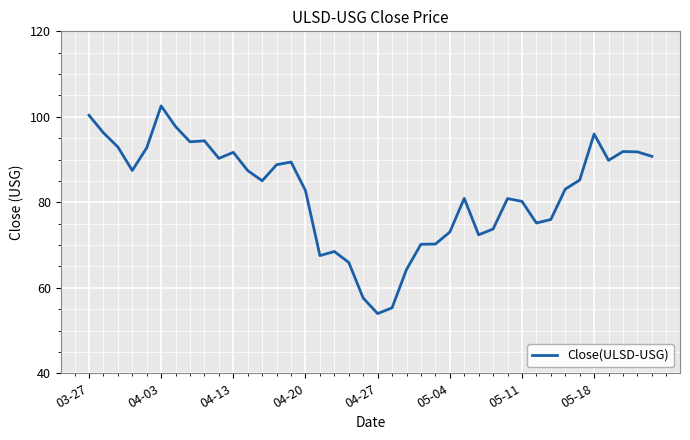

What is the difference between the maximum and minimum values?

48.6